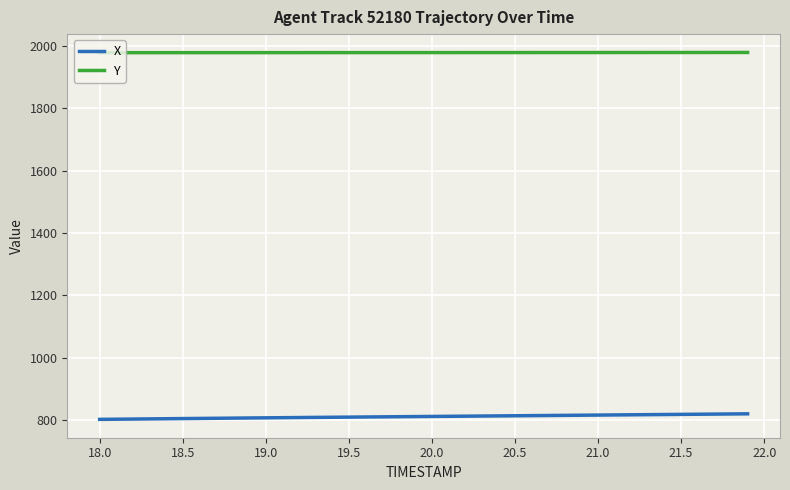

How many lines are shown in the chart?

2